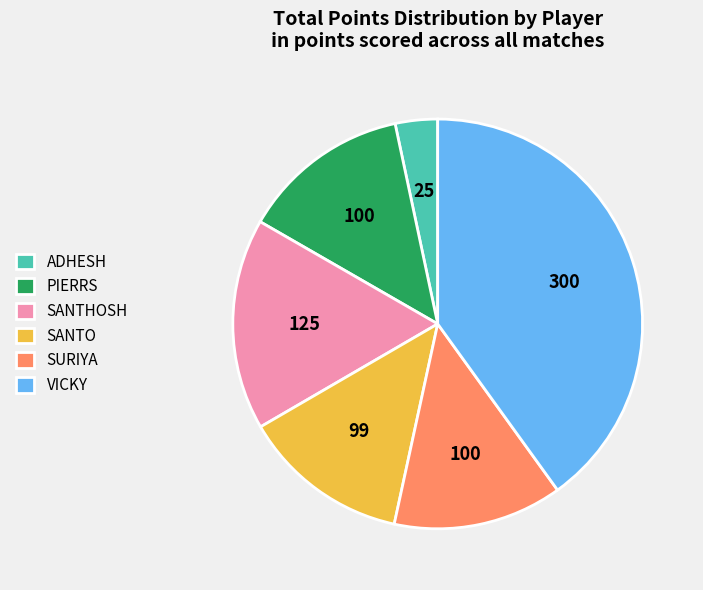

Count the number of slices in the pie.

6